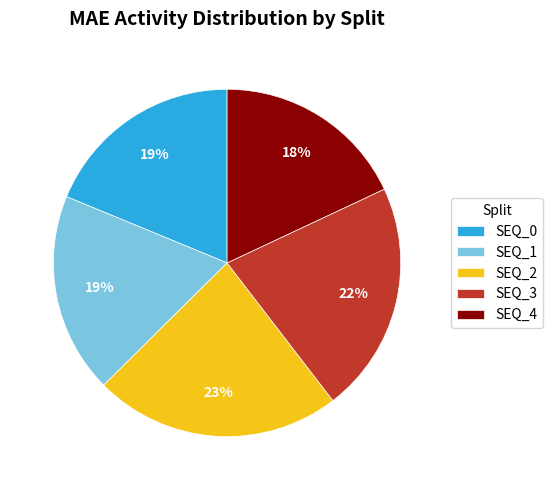

How many slices are in this pie chart?

5